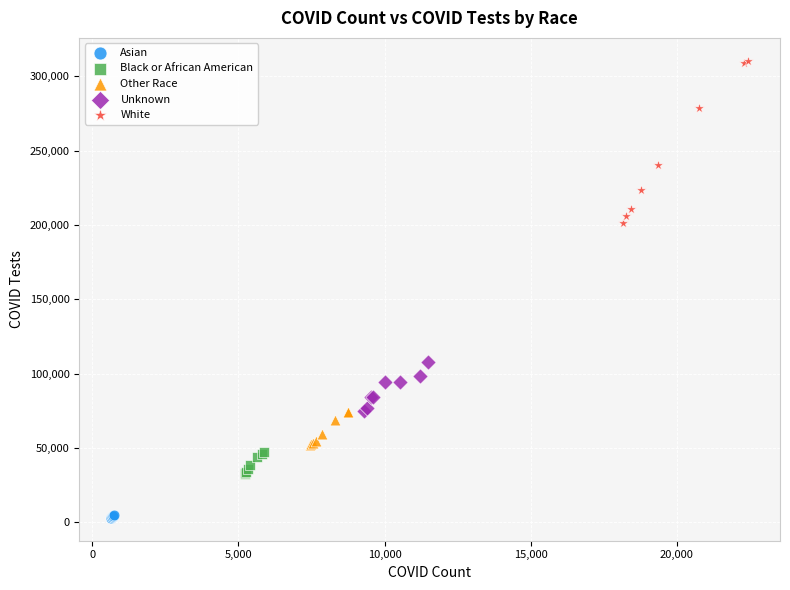

Which series contains the highest Y value?

White